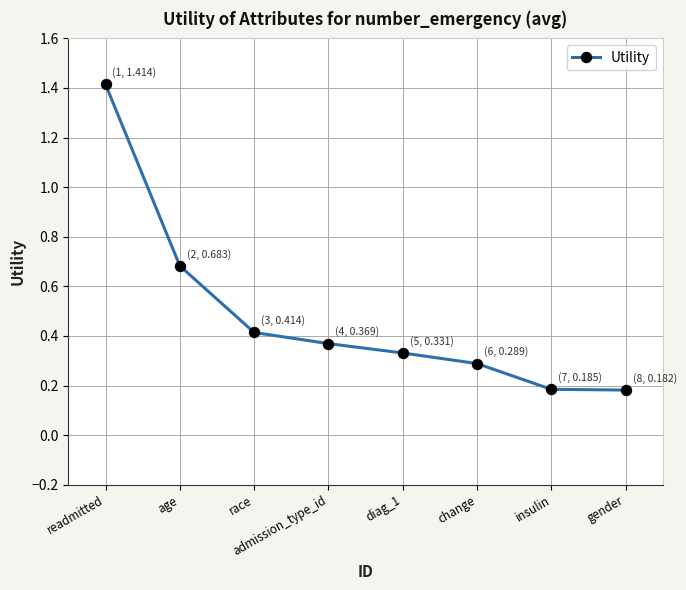

True or false: there are more than 2 points higher than both neighbors.

False